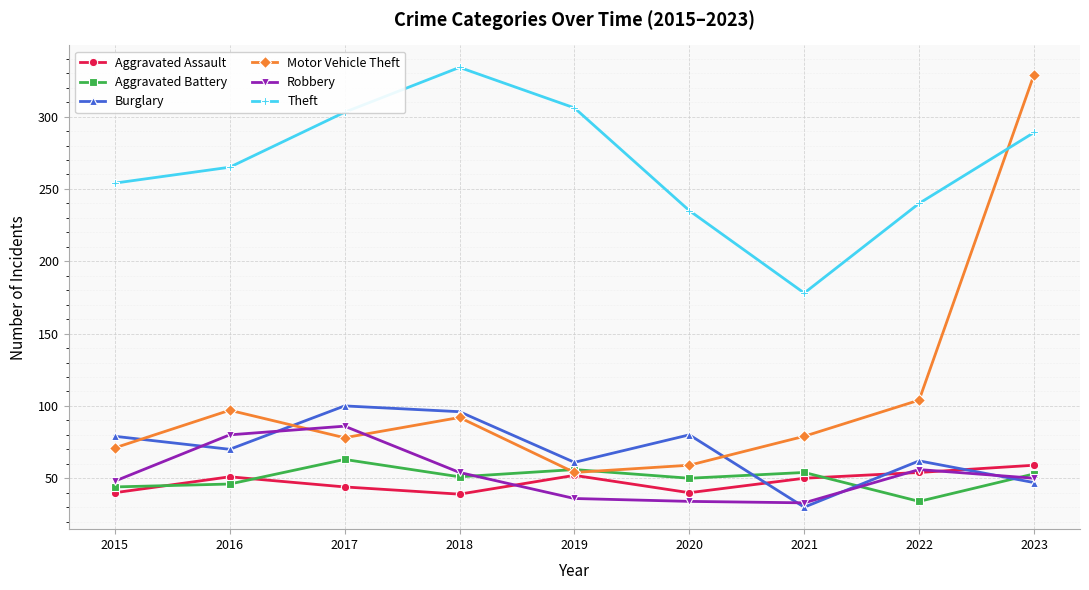

What are all the series names shown in the legend?

Aggravated Assault, Aggravated Battery, Burglary, Motor Vehicle Theft, Robbery, Theft